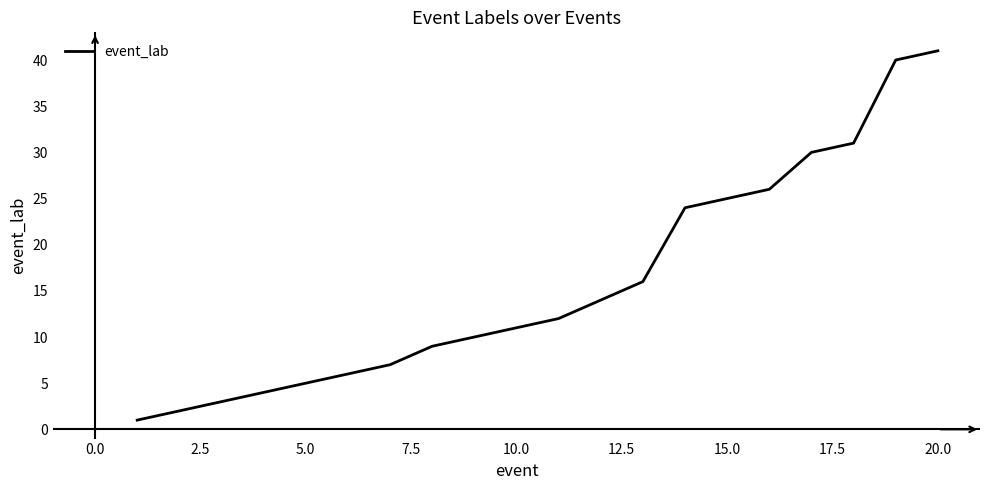

What is the difference between the maximum and minimum values?

40